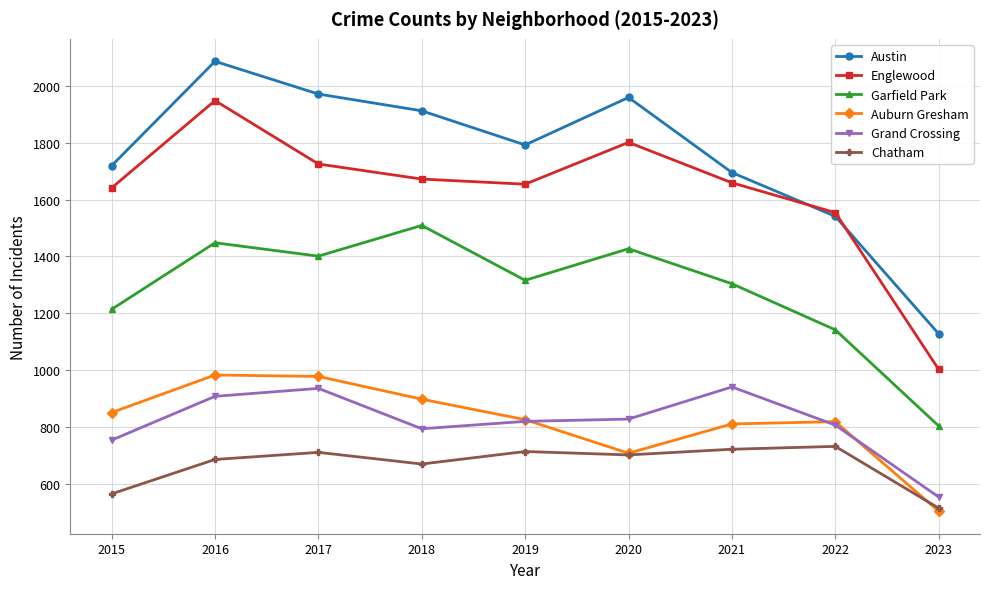

At which category is the sum across all series the highest?

2016